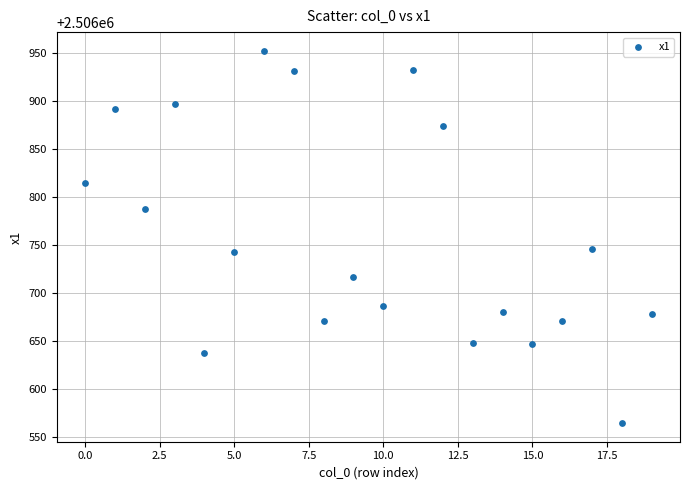

What is the range of Y values (max minus min)?

388.4